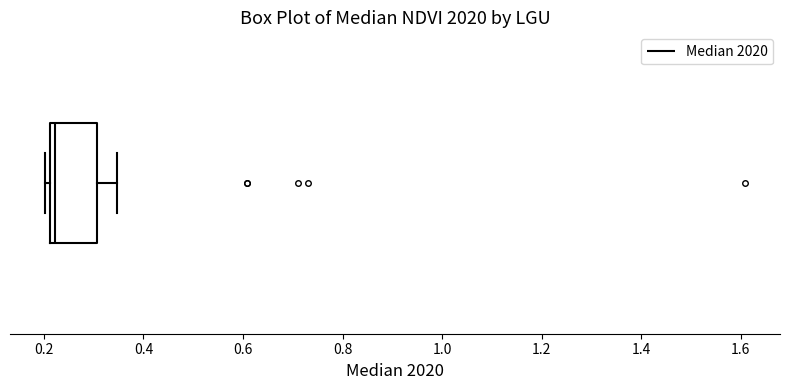

Where is the right edge of the box on the x-axis? The values are not printed on the chart, so give them approximately, as read against the axis.

0.30